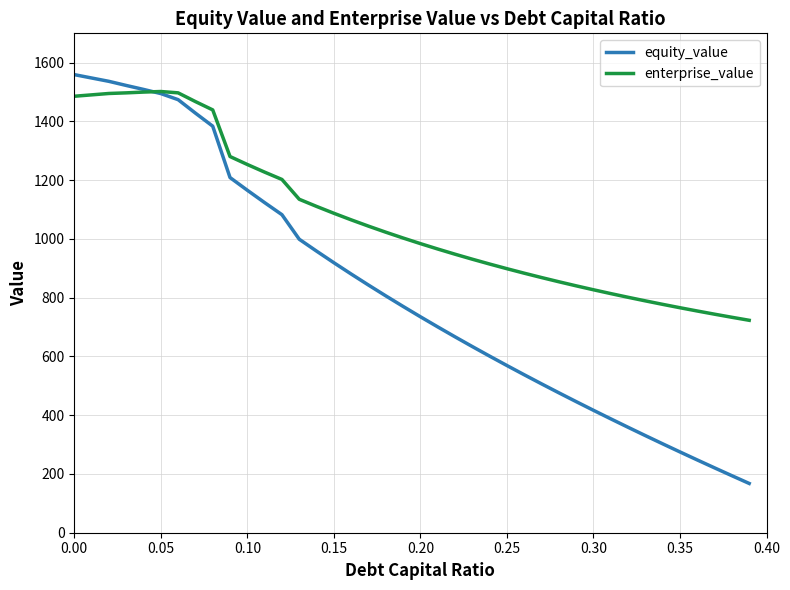

Which series has the largest total across all categories?

enterprise_value